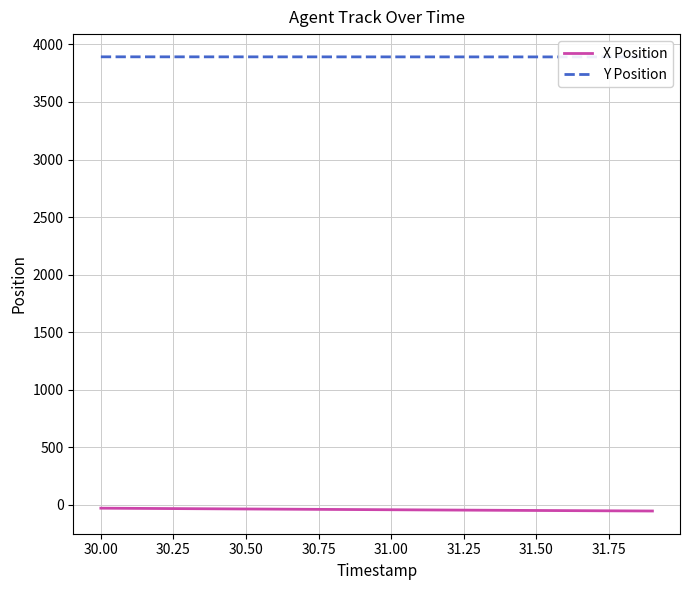

Rank the series by their average value, from highest to lowest.

Y Position, X Position